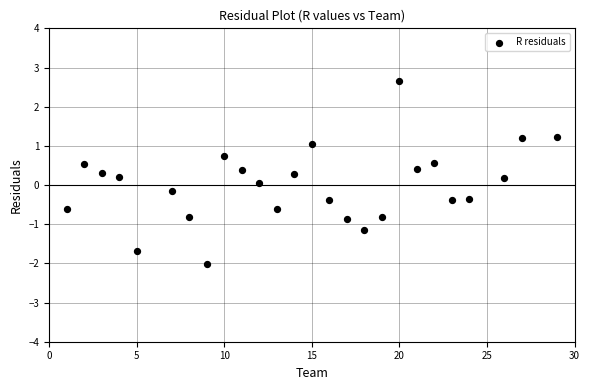

What is the range of X values (max minus min)?

28.0